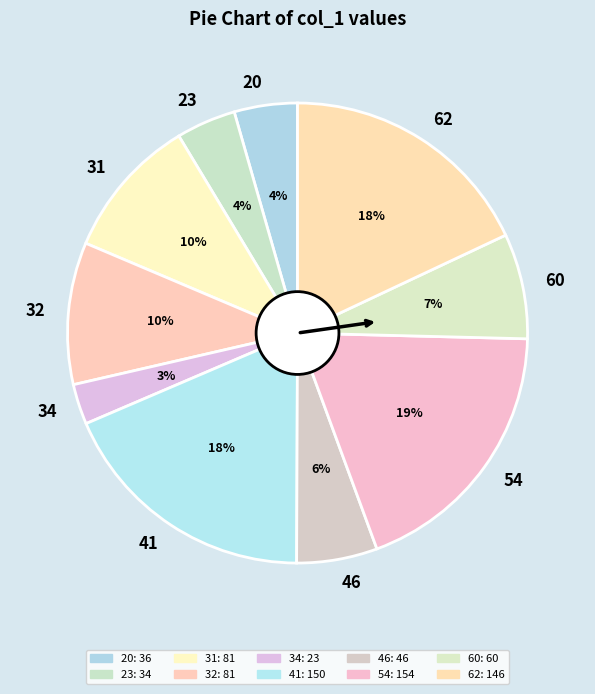

Do 23 and 41 together represent more than half of the pie?

No